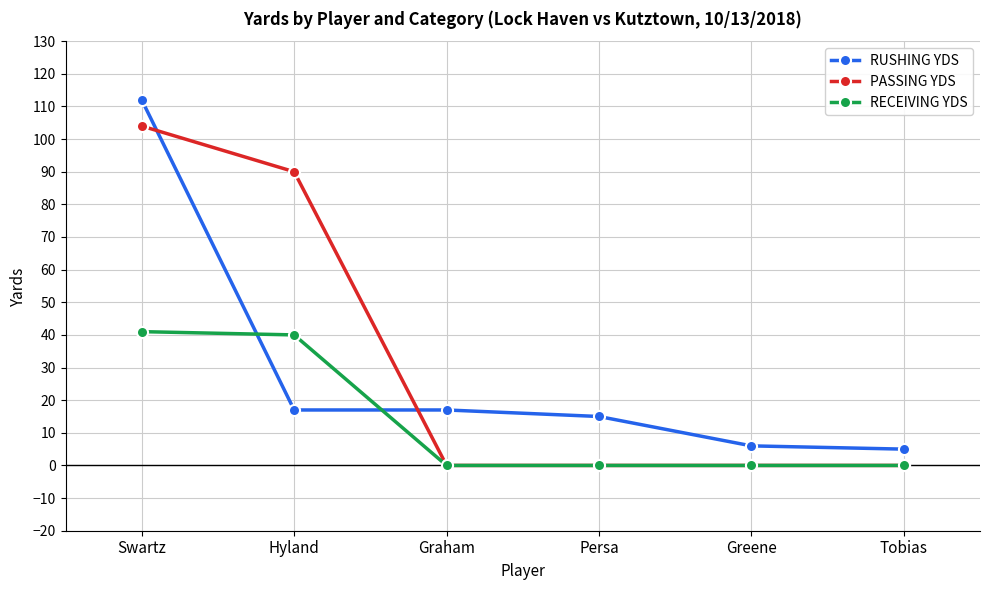

Rank the series by their maximum value, from lowest to highest.

RECEIVING YDS, PASSING YDS, RUSHING YDS